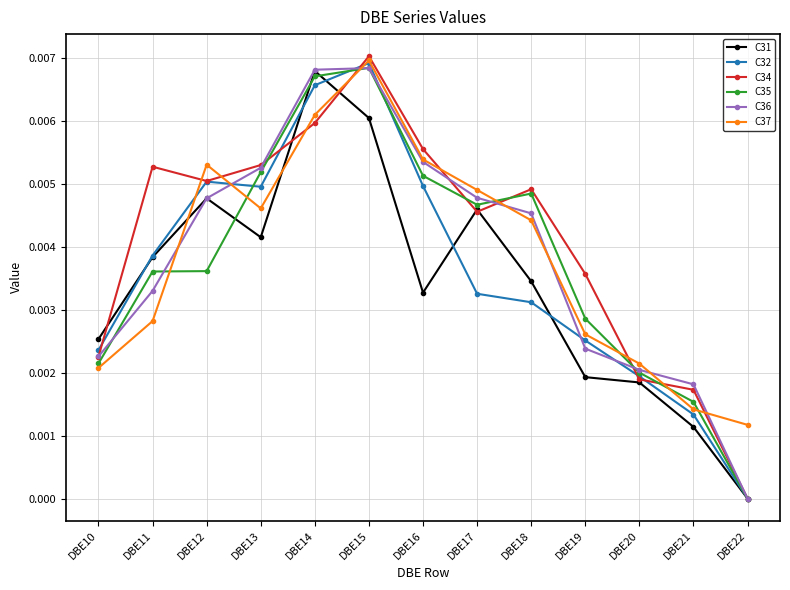

How many interior local valleys does the C37 series have?

1